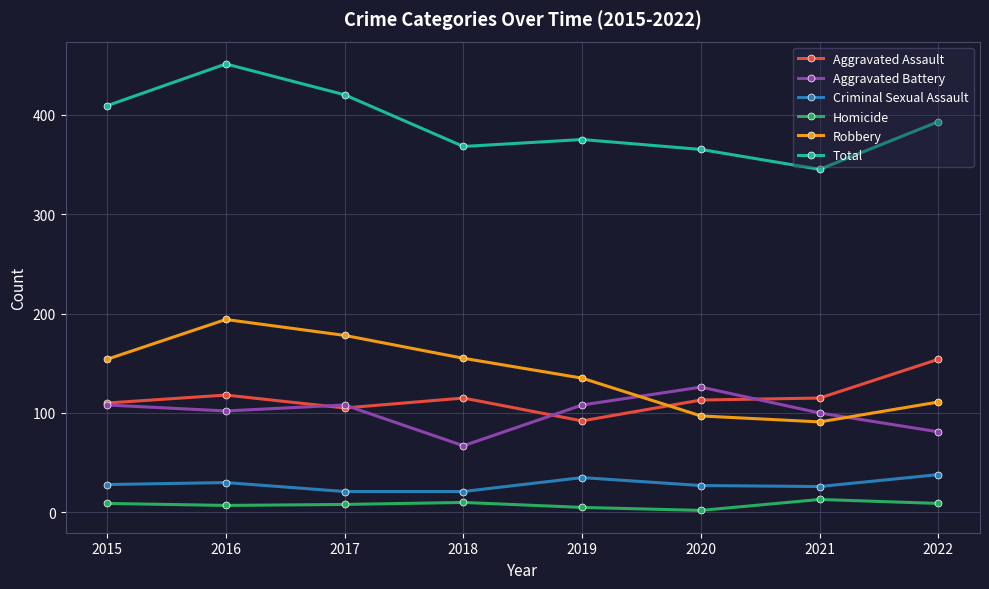

What is the difference between the highest and lowest values at 2016?

444